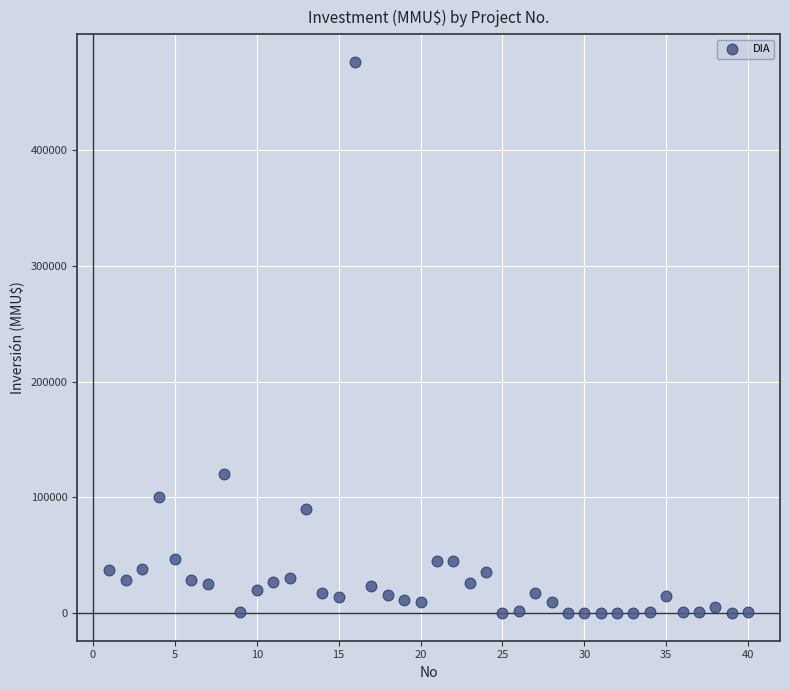

What Y value in the scatter plot is closest to 238000?

120000